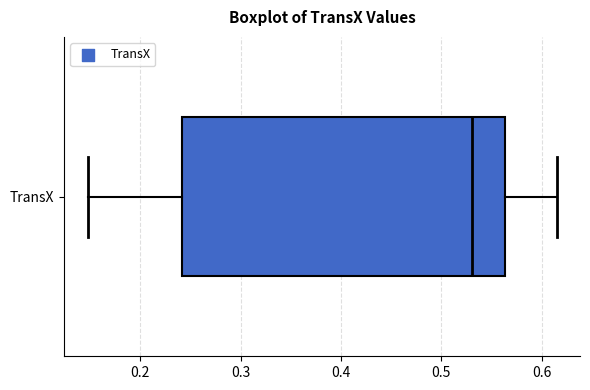

Transcribe this box plot: give where the median line is, the range the box spans, and where the two whiskers end, as read against the x-axis. The values are not printed on the chart, so give them approximately, as read against the axis.

median 0.53, box 0.24 to 0.56, whiskers 0.15 to 0.61